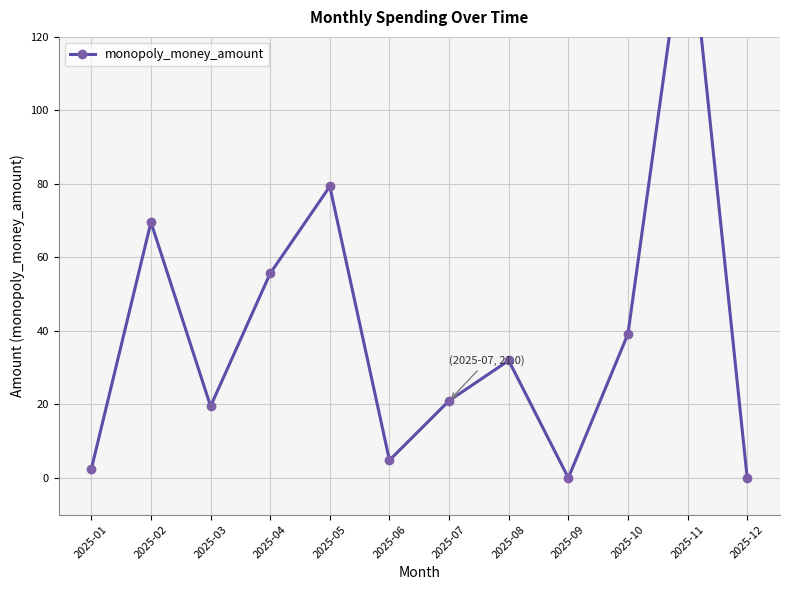

Where is the first local maximum?

2025-02